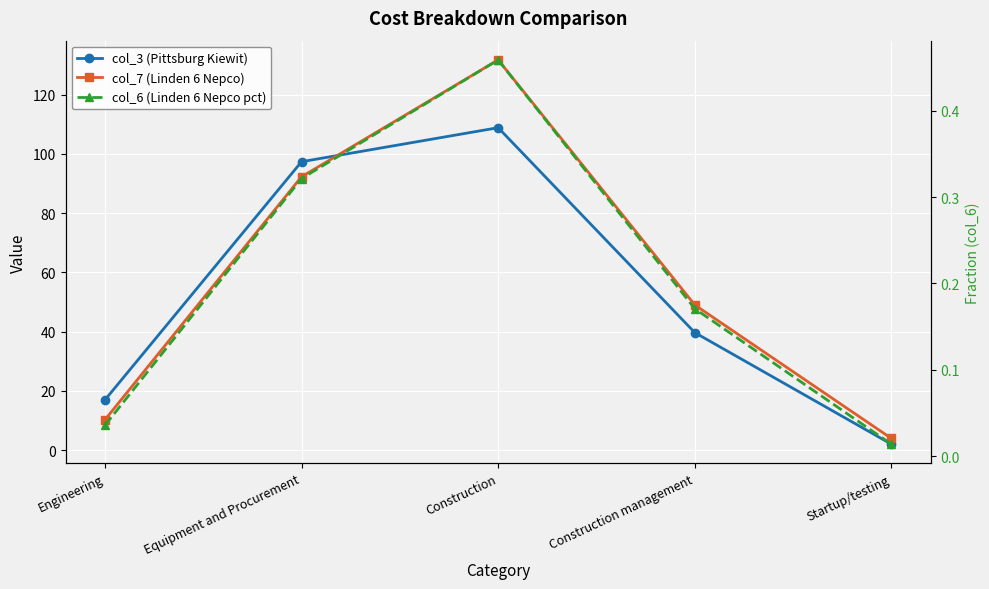

What is the sum of the col_6 (Linden 6 Nepco pct) values at Startup/testing and Equipment and Procurement?

0.3